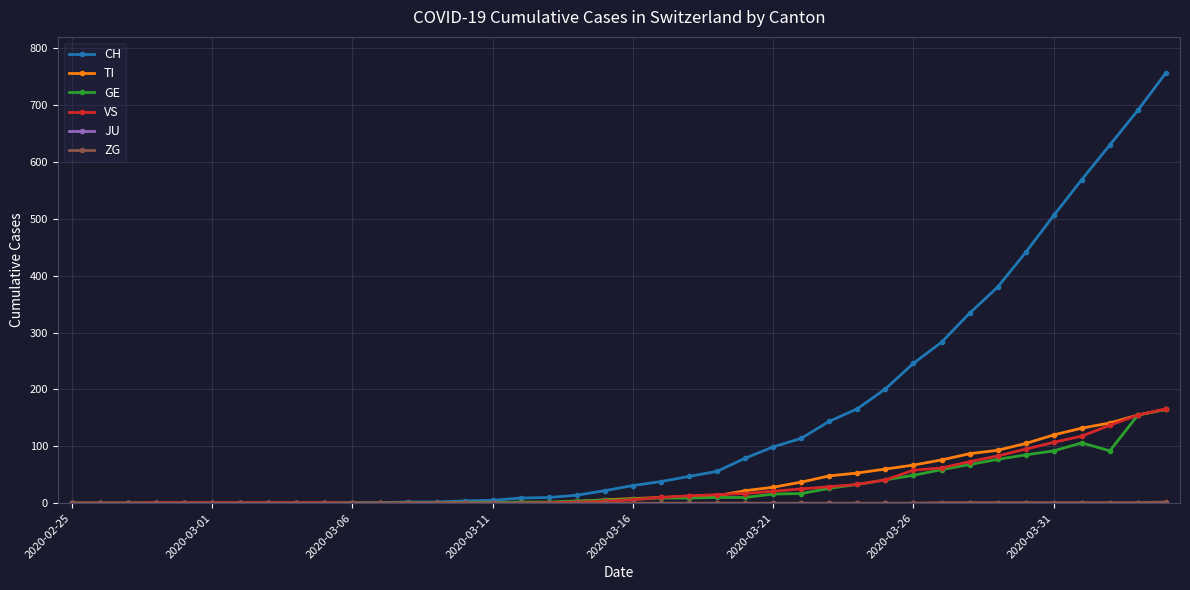

How many lines are shown in the chart?

6